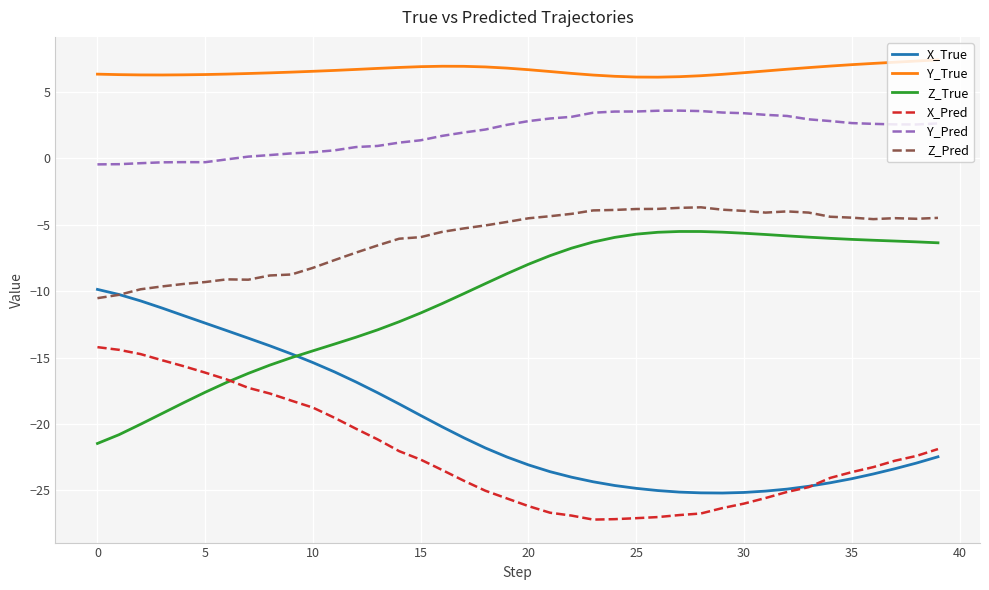

True or false: X_Pred and Y_Pred intersect in this chart.

False